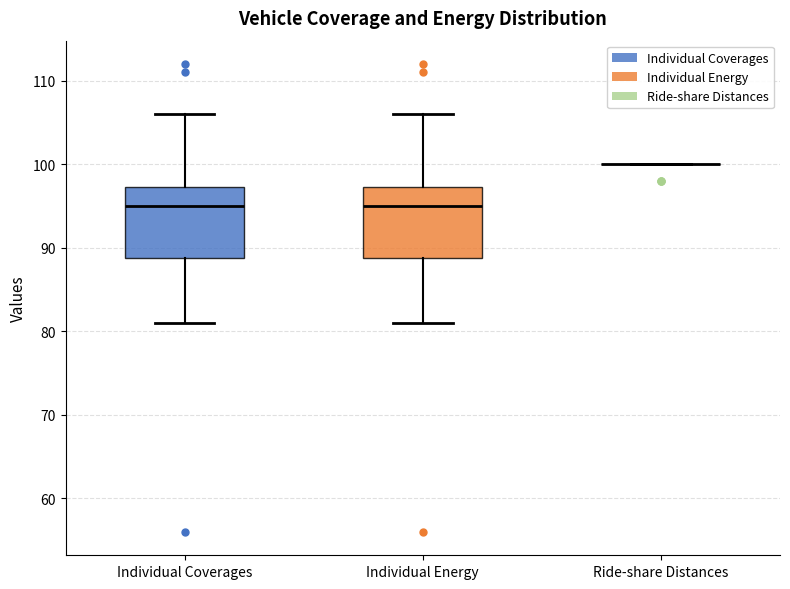

Reading left to right, read every box against the y-axis: the position of its median line, the range the box covers, and the ends of its whiskers. The values are not printed on the chart, so give them approximately, as read against the axis.

Individual Coverages: median 95, box 89 to 97, whiskers 81 to 106
Individual Energy: median 95, box 89 to 97, whiskers 81 to 106
Ride-share Distances: box collapsed to a line at 100, whiskers 100 to 100